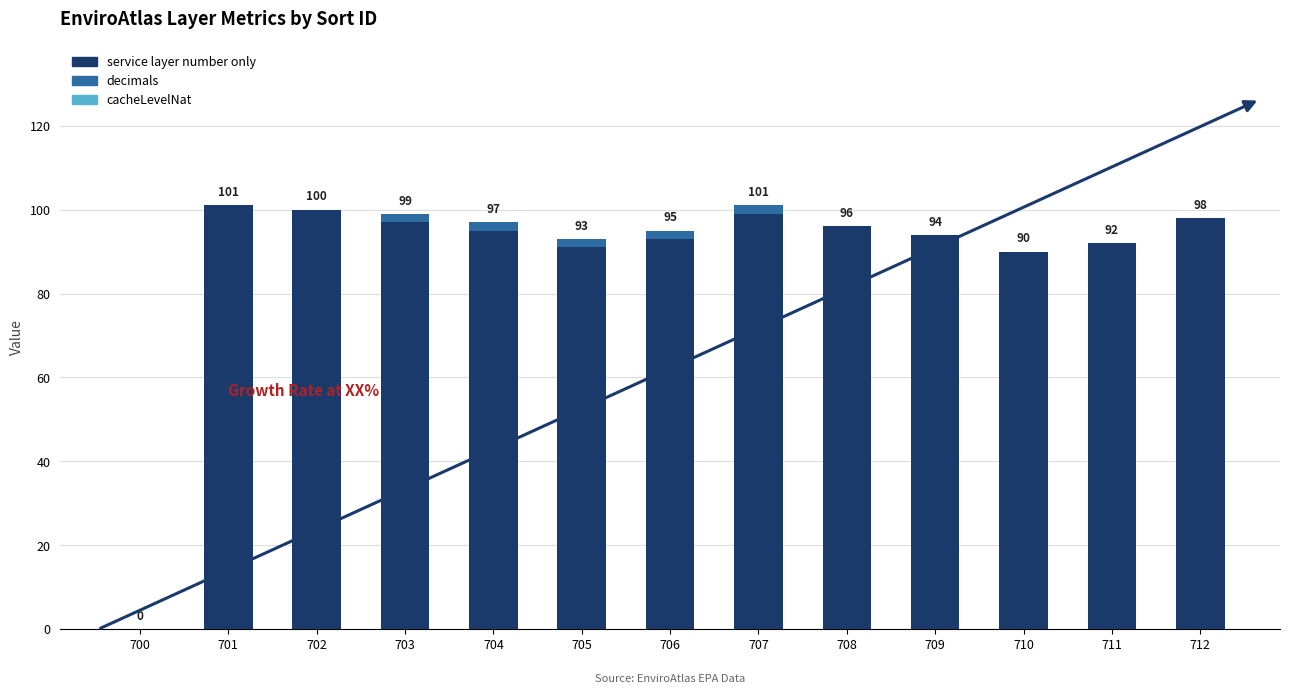

Are the bars horizontal?

No